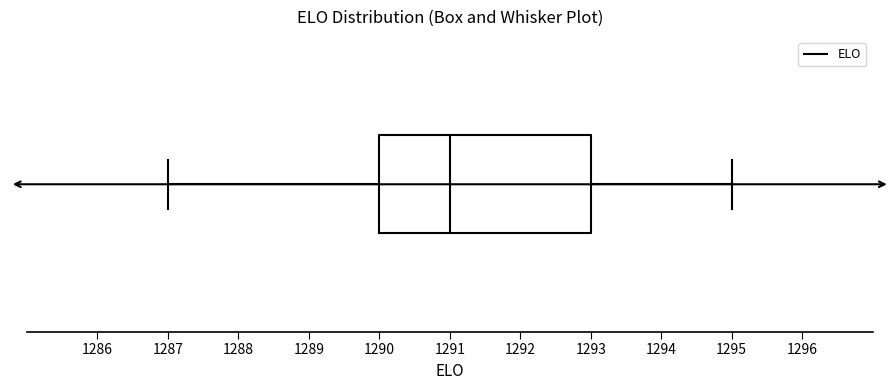

Where does the left whisker of the box end on the x-axis? The values are not printed on the chart, so give them approximately, as read against the axis.

1287